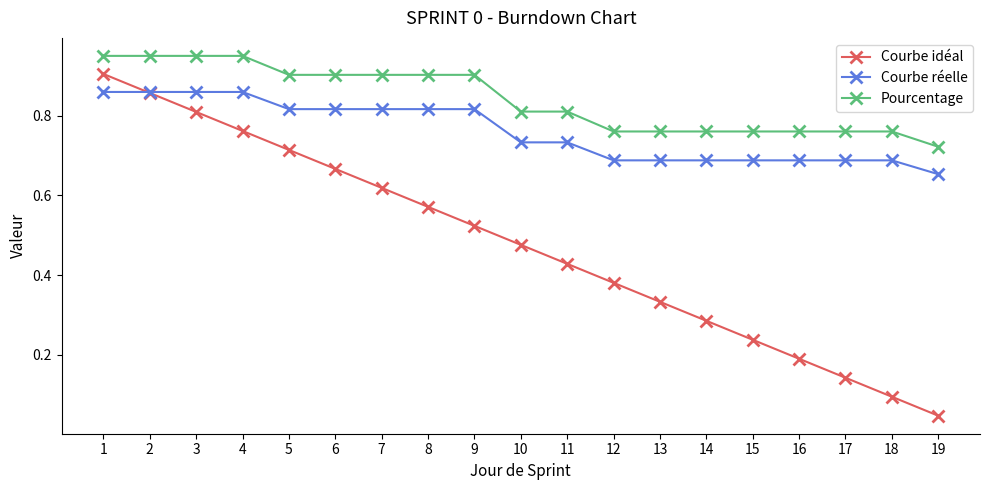

Is this an area chart (filled region under the line)?

No